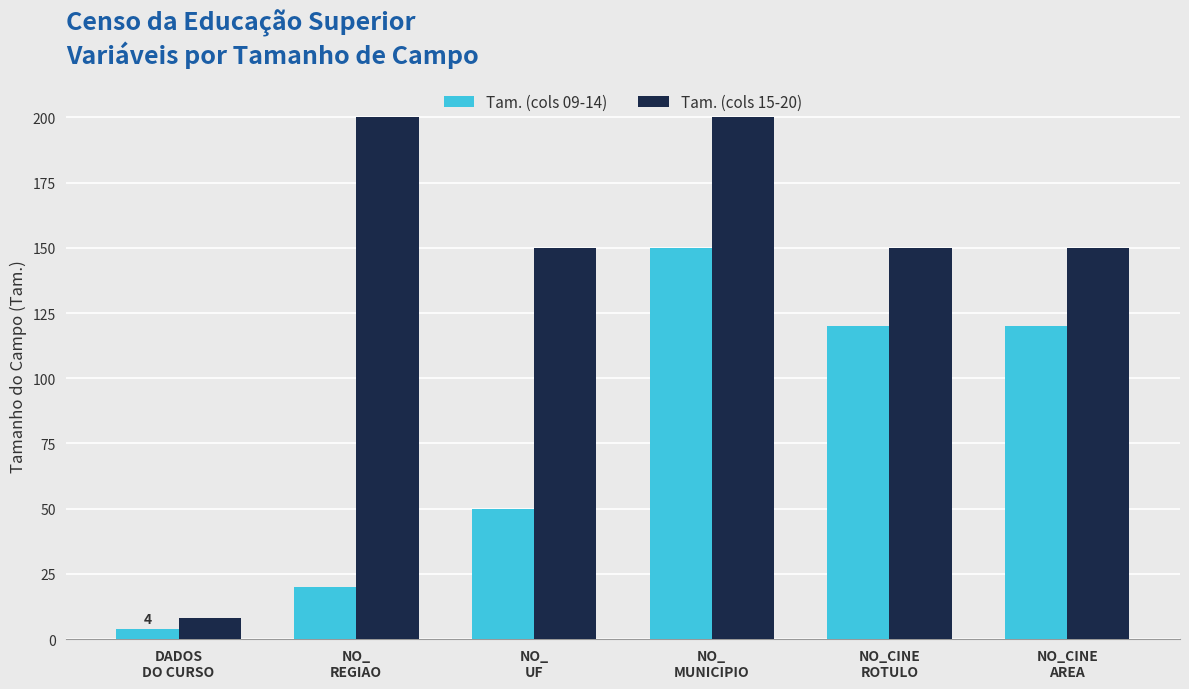

What is the lowest value of the Tam. (cols 15-20) series?

8